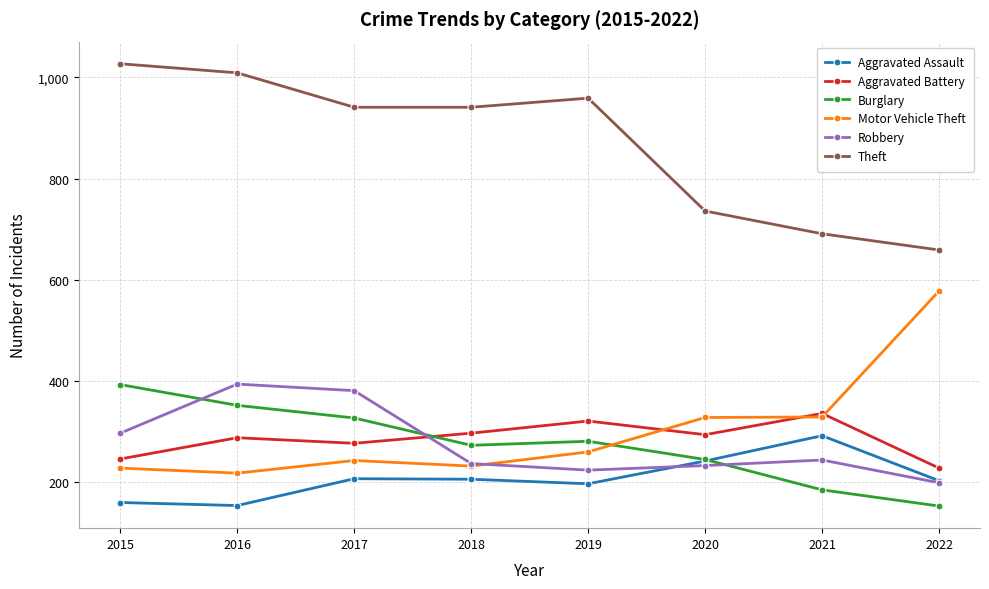

At which label does Theft reach its minimum?

2022